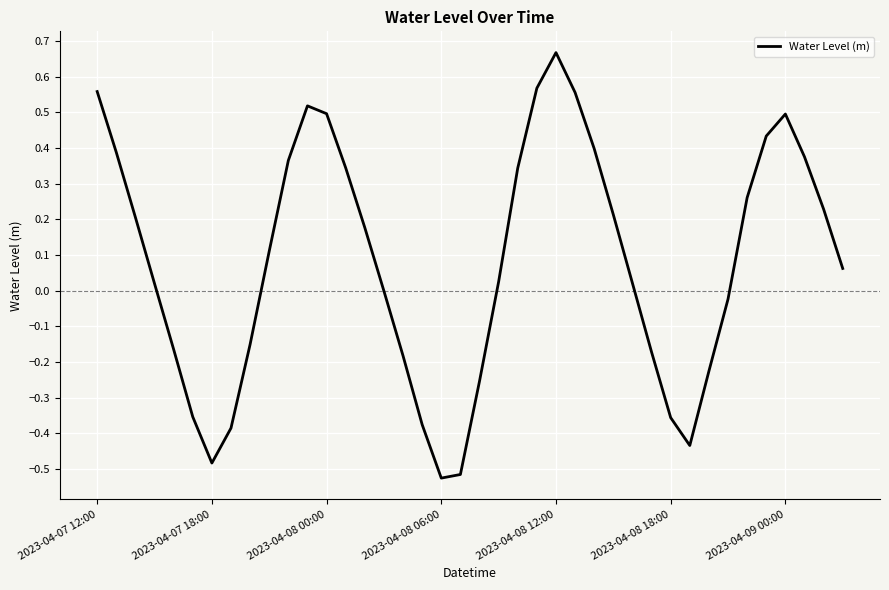

What is the difference between the maximum and minimum values?

1.2